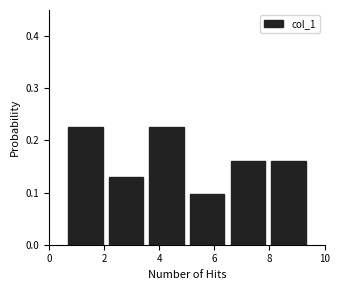

Reading left to right, transcribe this chart: for each bar, give the range it covers on the x-axis and its height. Neither the bar edges nor the heights are printed on the chart, so give them approximately, as read against the axes.

0.6 to 2.0: 0.23
2.0 to 3.6: 0.13
3.6 to 5.0: 0.23
5.0 to 6.4: 0.10
6.4 to 8.0: 0.16
8.0 to 9.4: 0.16